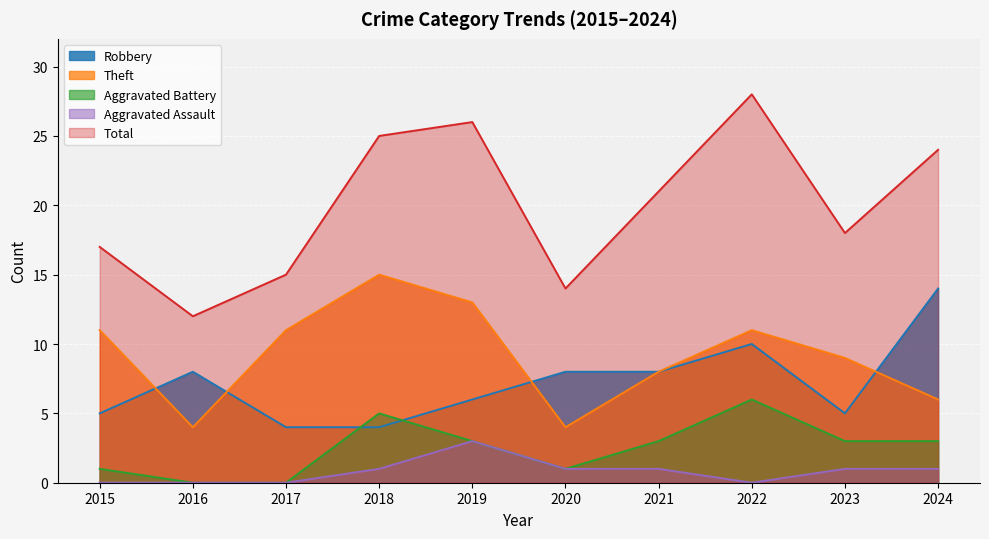

What is the difference between the maximum and minimum values in the Robbery series?

10